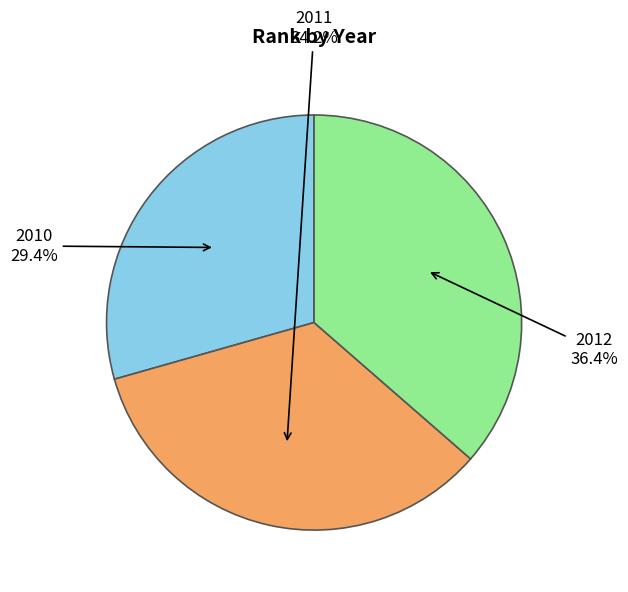

Which slice is the largest?

2012